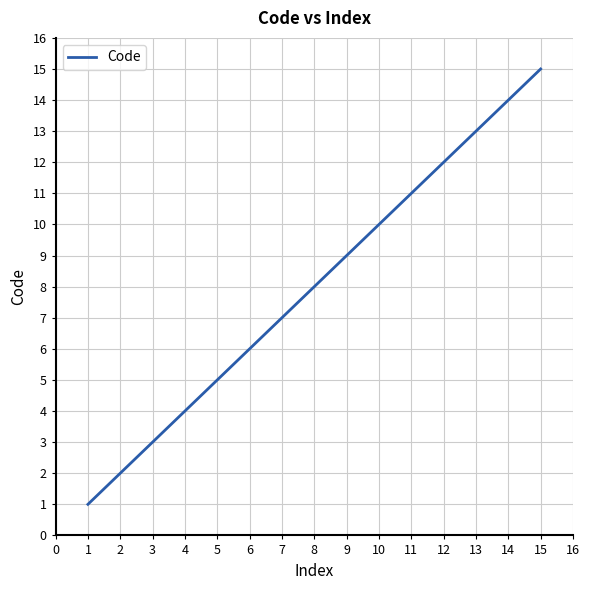

What is the difference between the values at 6 and 5?

1